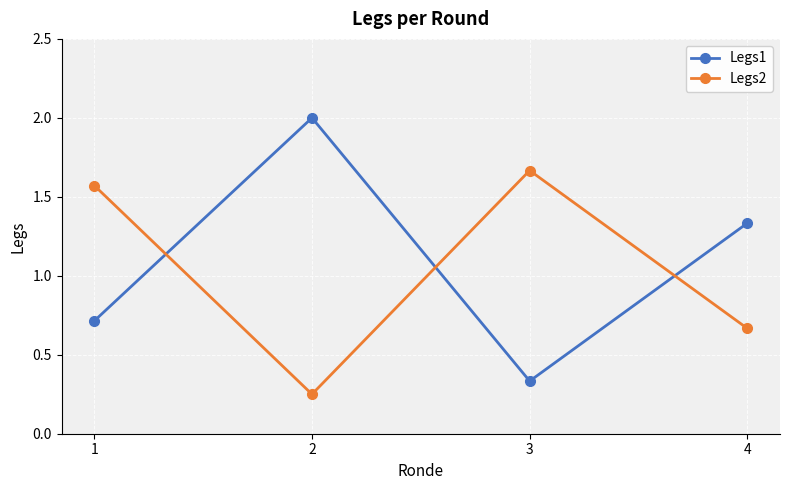

Is the value of Legs1 at 3 greater than the value of Legs2 at 2?

Yes